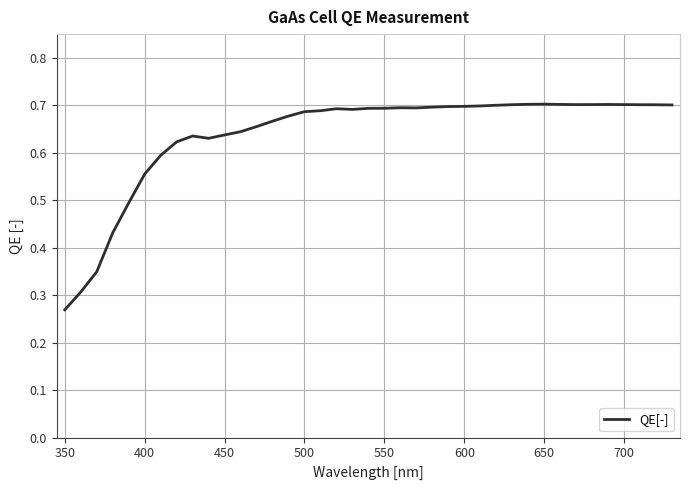

Is this an area chart (filled region under the line)?

No